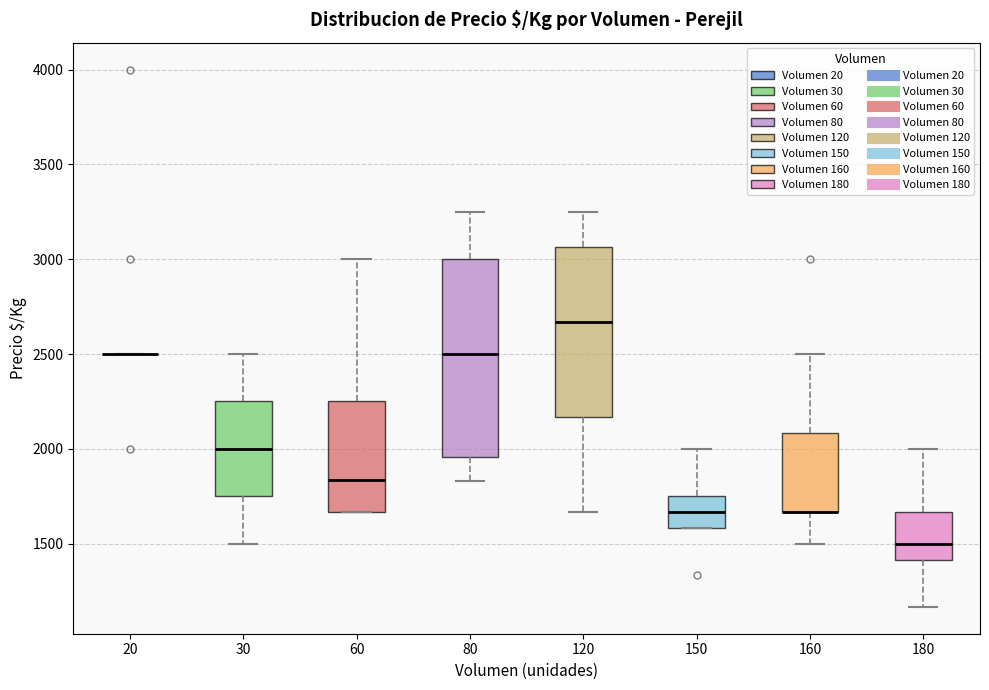

Reading left to right, read every box against the y-axis: the position of its median line, the range the box covers, and the ends of its whiskers. The values are not printed on the chart, so give them approximately, as read against the axis.

20: box collapsed to a line at 2500, whiskers 2500 to 2500
30: median 2000, box 1750 to 2250, whiskers 1500 to 2500
60: median 1850, box 1650 to 2250, whiskers 1650 to 3000
80: median 2500, box 1950 to 3000, whiskers 1850 to 3250
120: median 2650, box 2150 to 3050, whiskers 1650 to 3250
150: median 1650, box 1600 to 1750, whiskers 1600 to 2000
160: median 1650 (drawn on the box's lower edge), box 1650 to 2100, whiskers 1500 to 2500
180: median 1500, box 1400 to 1650, whiskers 1150 to 2000